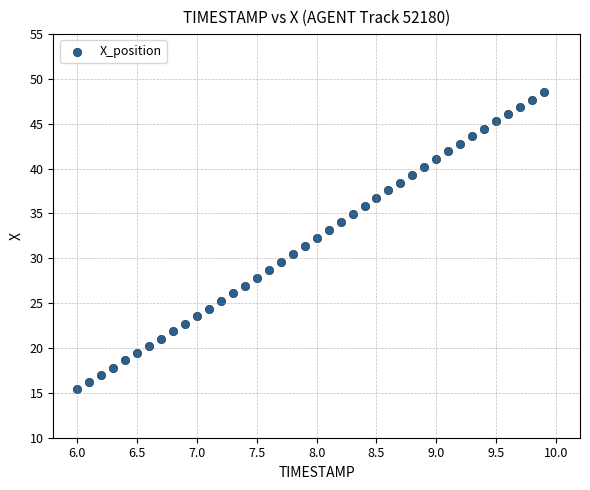

What is the range of X values (max minus min)?

3.9